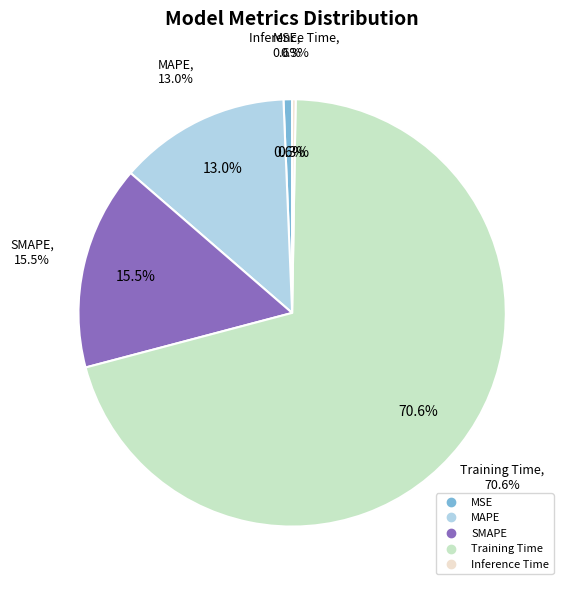

What is the majority slice?

Training Time